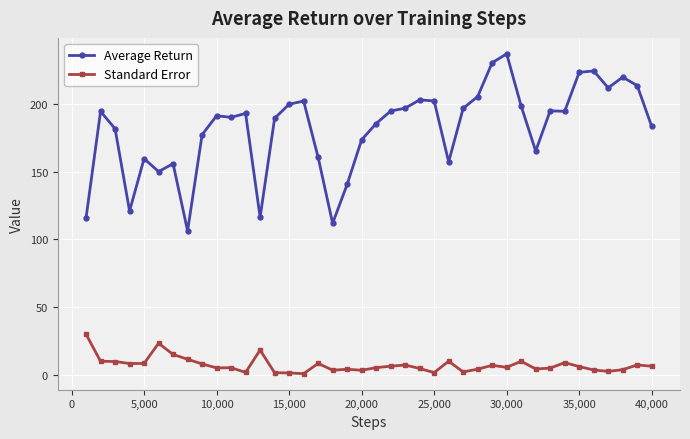

What is the value of the Standard Error point at the 33rd from the left?

5.2